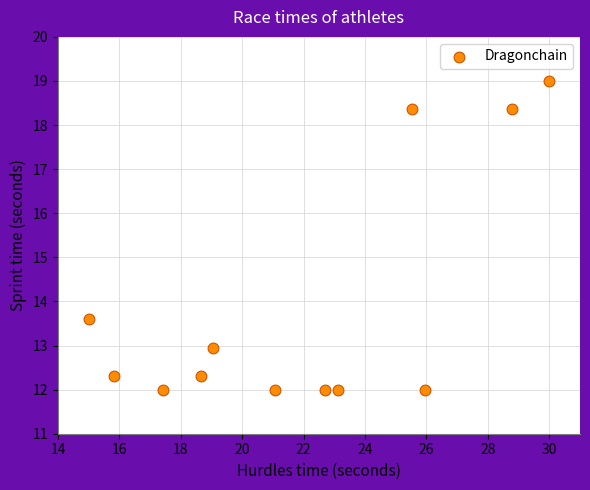

What Y value in the scatter plot is closest to 15?

13.6